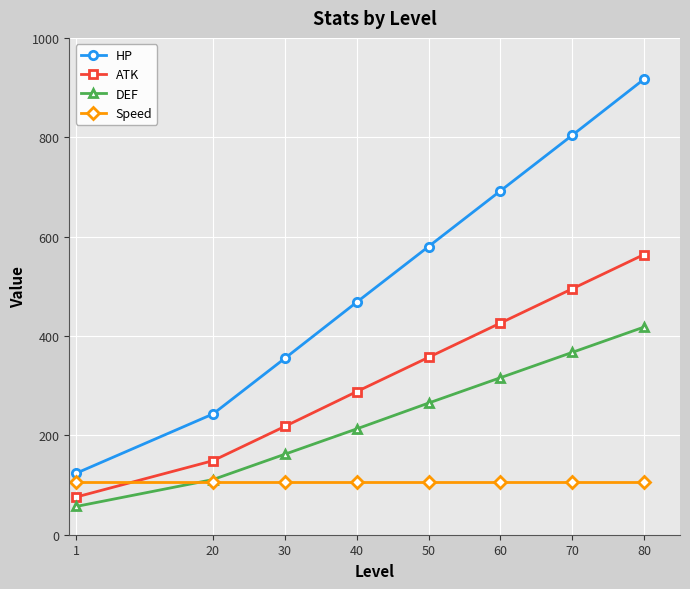

The value of ATK at 1 is 76. True or false?

True